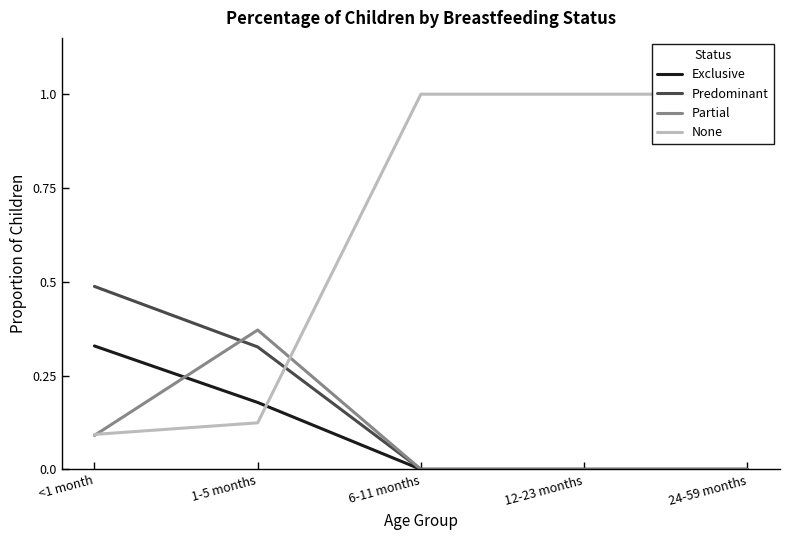

At which category does the chart reach its peak across all series?

6-11 months